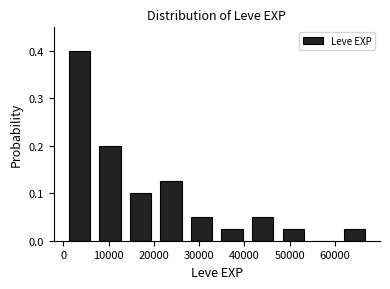

Which range on the x-axis has the tallest bar?

0 to 7000